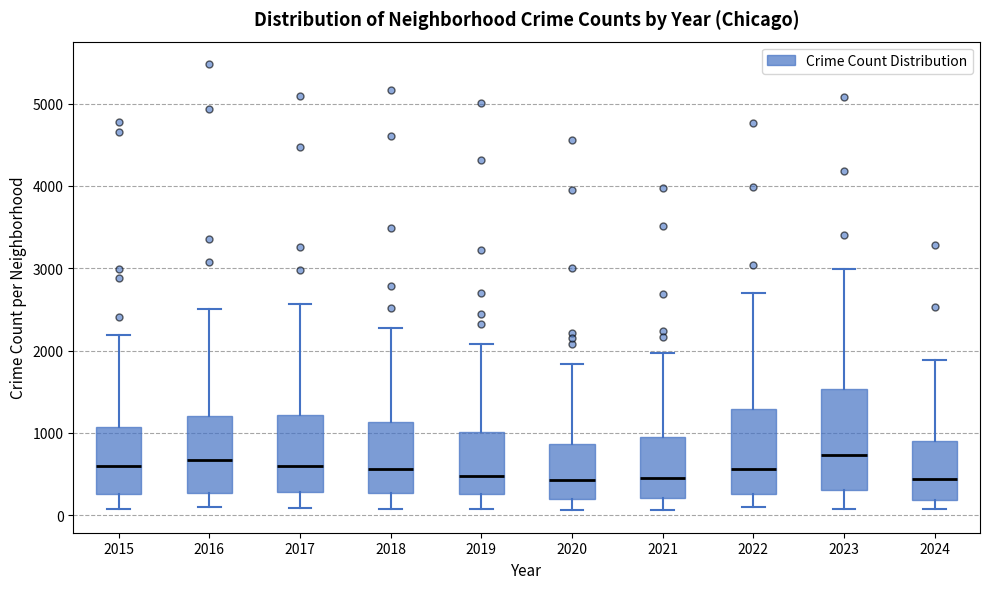

Reading left to right, read every box against the y-axis: the position of its median line, the range the box covers, and the ends of its whiskers. The values are not printed on the chart, so give them approximately, as read against the axis.

2015: median 600, box 300 to 1100, whiskers 100 to 2200
2016: median 700, box 300 to 1200, whiskers 100 to 2500
2017: median 600, box 300 to 1200, whiskers 100 to 2600
2018: median 600, box 300 to 1100, whiskers 100 to 2300
2019: median 500, box 300 to 1000, whiskers 100 to 2100
2020: median 400, box 200 to 900, whiskers 100 to 1800
2021: median 500, box 200 to 900, whiskers 100 to 2000
2022: median 600, box 300 to 1300, whiskers 100 to 2700
2023: median 700, box 300 to 1500, whiskers 100 to 3000
2024: median 400, box 200 to 900, whiskers 100 to 1900